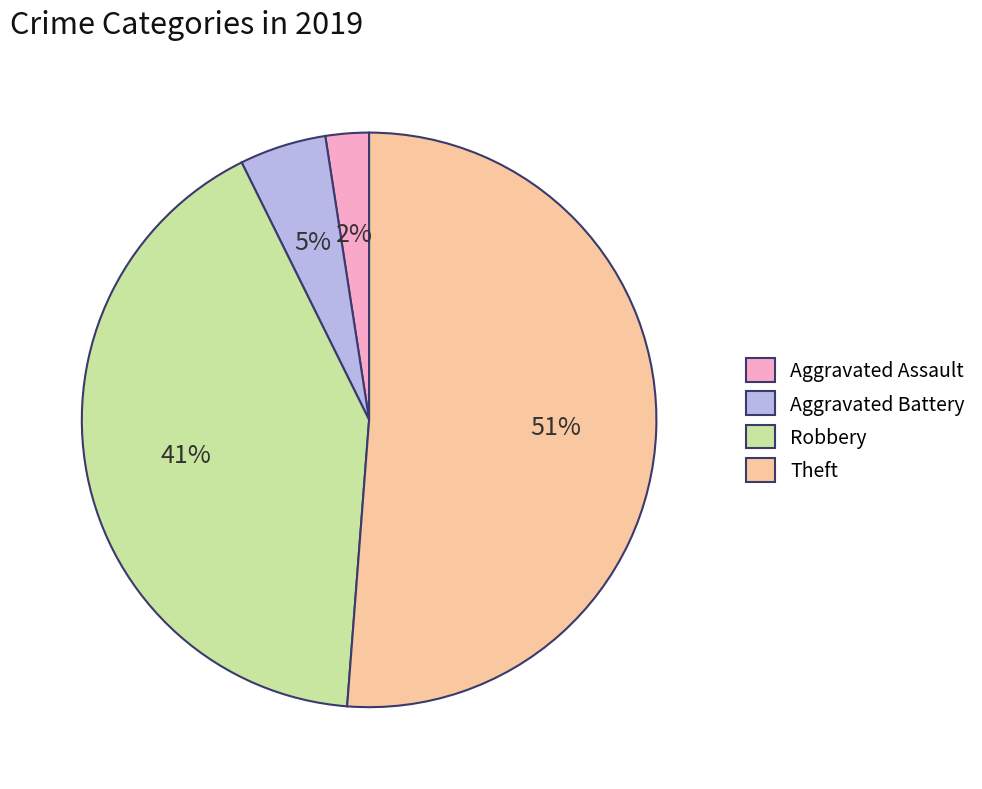

Which slice is the smallest?

Aggravated Assault